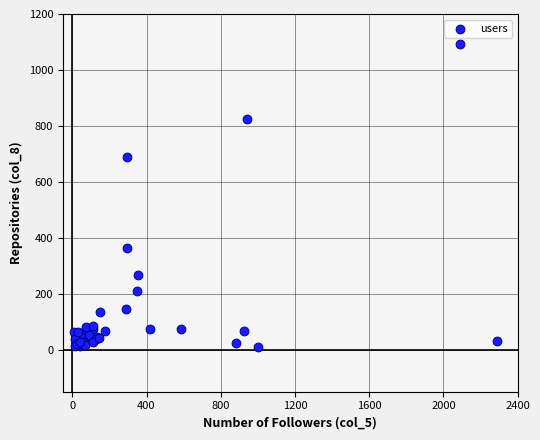

What Y value in the scatter plot is closest to 551?

688